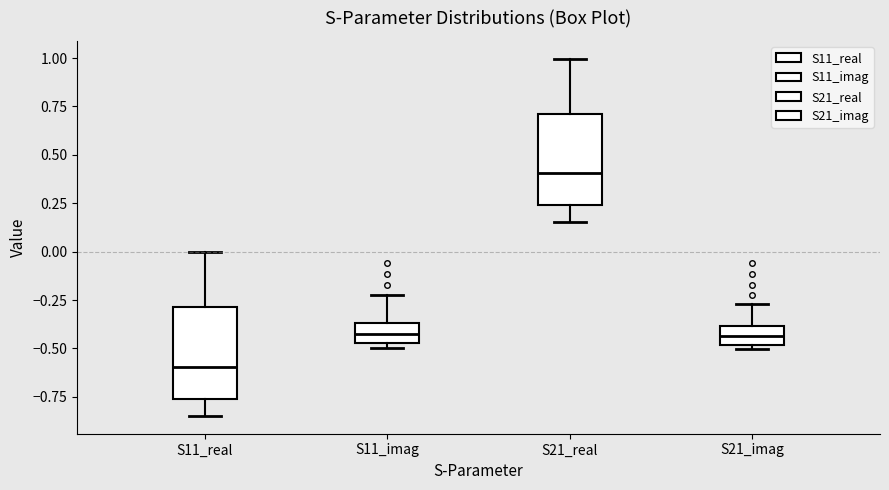

Reading left to right, transcribe this box plot: for each box, give where its median line is, the range the box spans, and where its two whiskers end, as read against the y-axis. The values are not printed on the chart, so give them approximately, as read against the axis.

S11_real: median -0.60, box -0.75 to -0.30, whiskers -0.85 to 0.00
S11_imag: median -0.45 (inside the box), box -0.45 to -0.35, whiskers -0.50 to -0.20
S21_real: median 0.40, box 0.25 to 0.70, whiskers 0.15 to 1.00
S21_imag: median -0.45, box -0.50 to -0.40, whiskers -0.50 (just below the box's lower edge) to -0.25